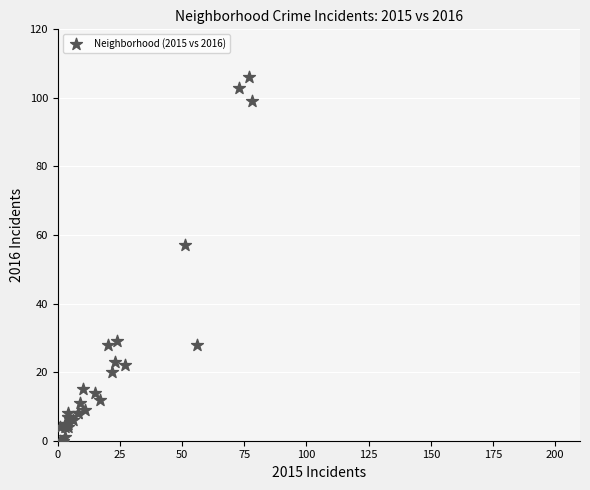

What Y value in the scatter plot is closest to 53?

57